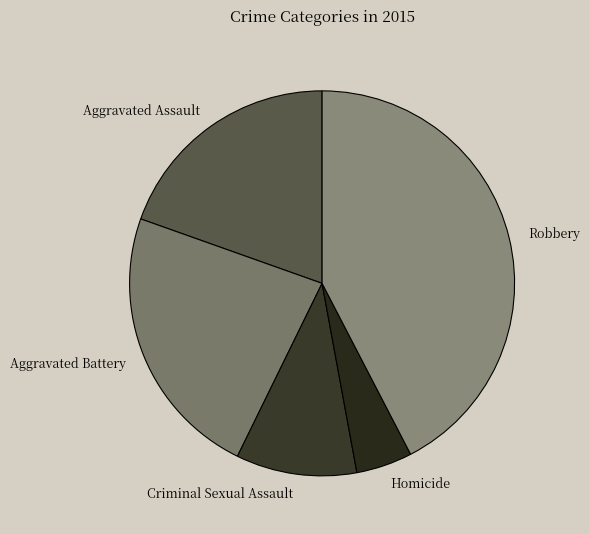

Which slice is the smallest?

Homicide